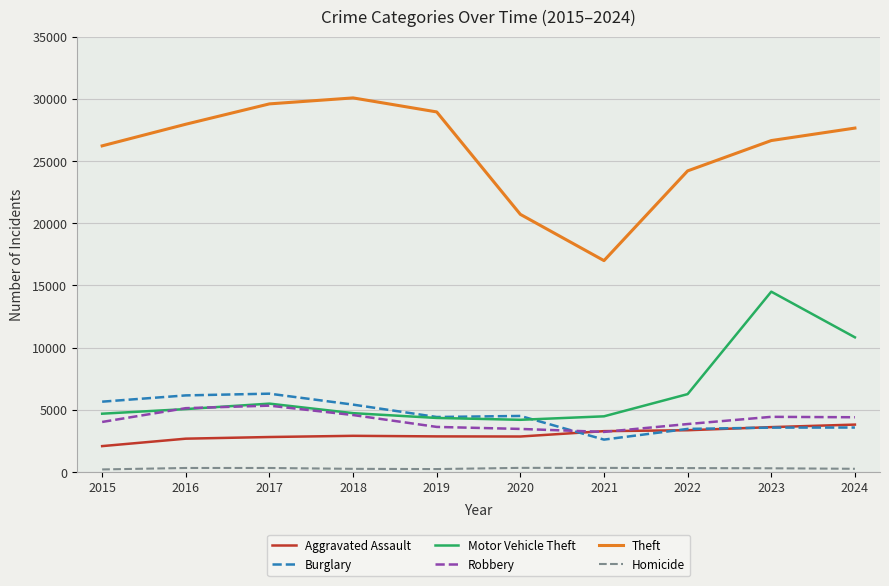

True or false: Motor Vehicle Theft has more than 0 interior local peaks.

True